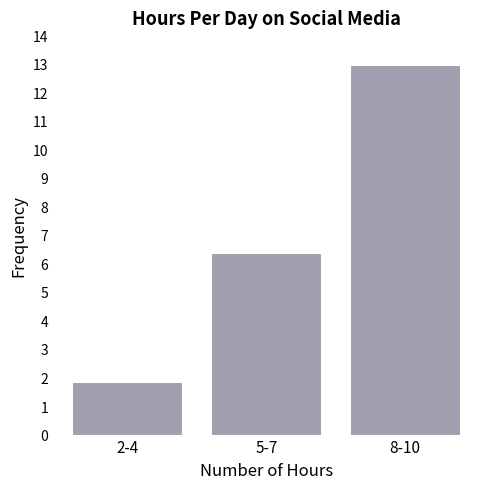

Reading right to left, transcribe all the data shown in this chart.

8-10=13.0	5-7=6.4	2-4=1.9